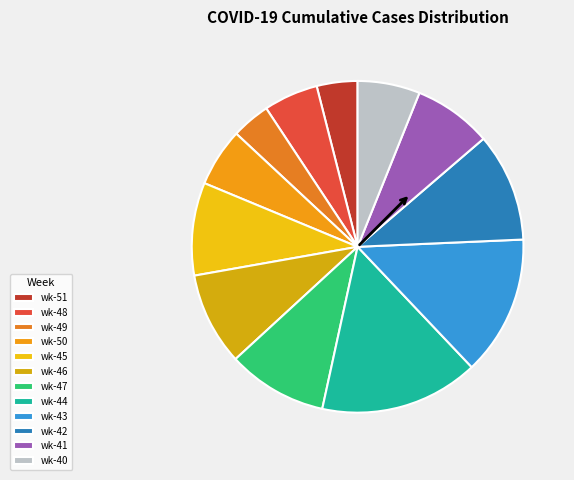

How many slices are in this pie chart?

12